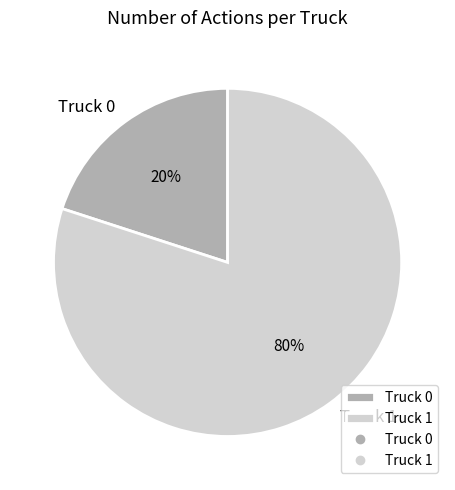

Is the sum of Truck 0 and Truck 1 greater than half?

Yes